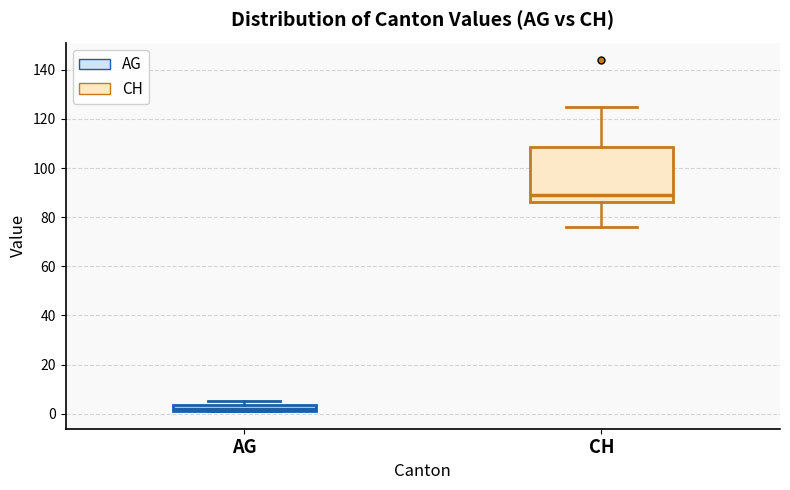

Which box's median line is the highest?

CH